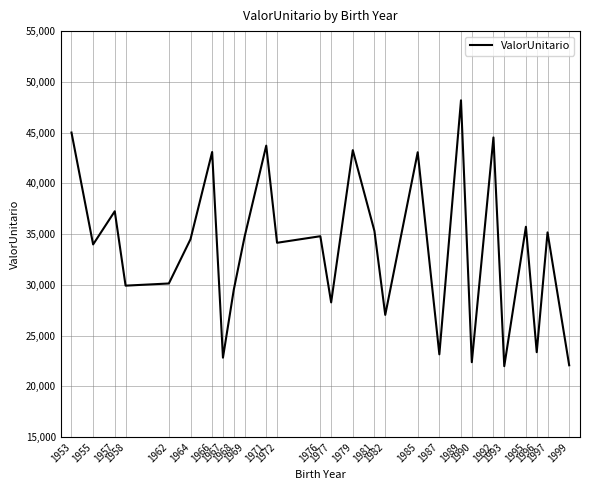

What is the greatest value displayed?

48181.4